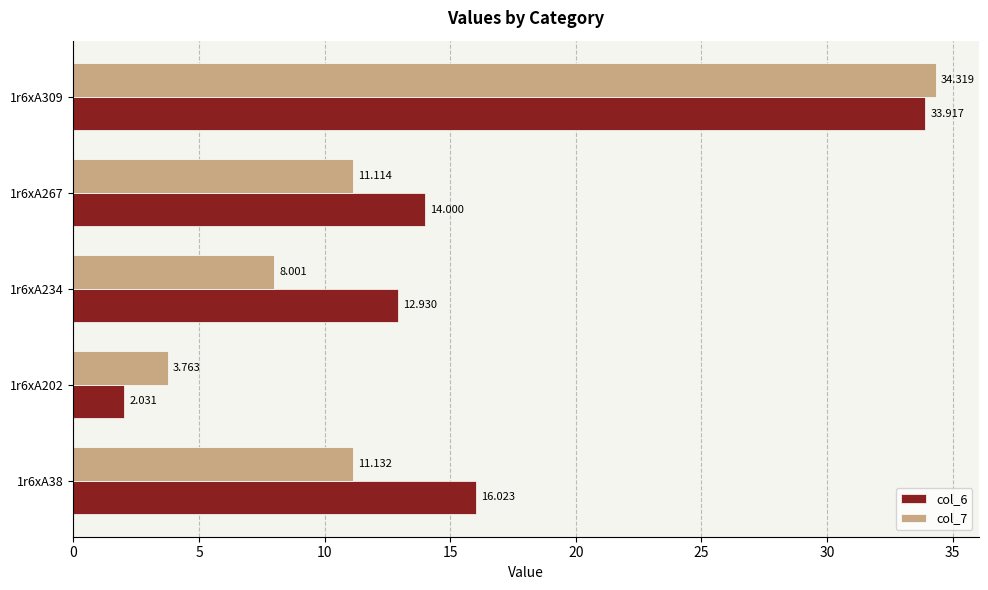

Is the value of col_6 at 1r6xA267 greater than the value of col_7 at 1r6xA38?

Yes